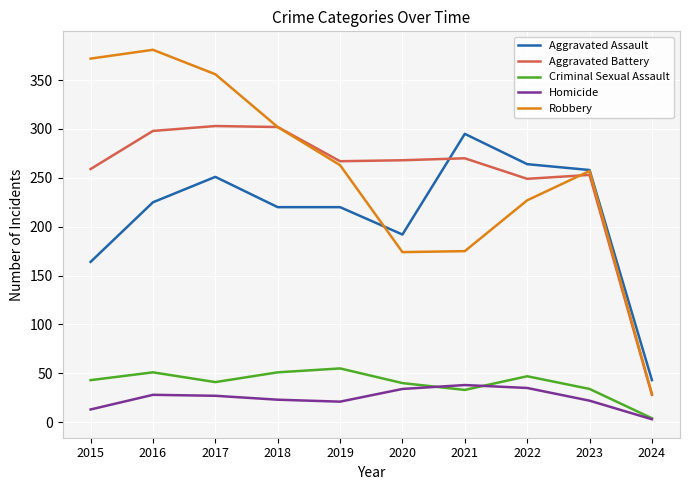

The Homicide series shows 59 at 2020. True or false?

False